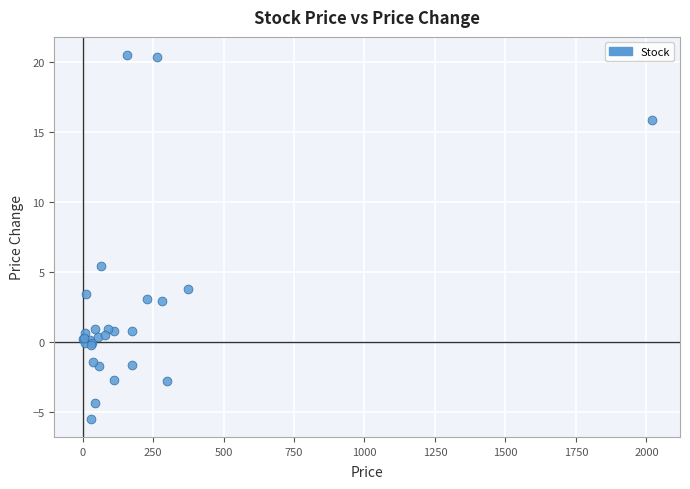

What Y value in the scatter plot is closest to 7?

5.4